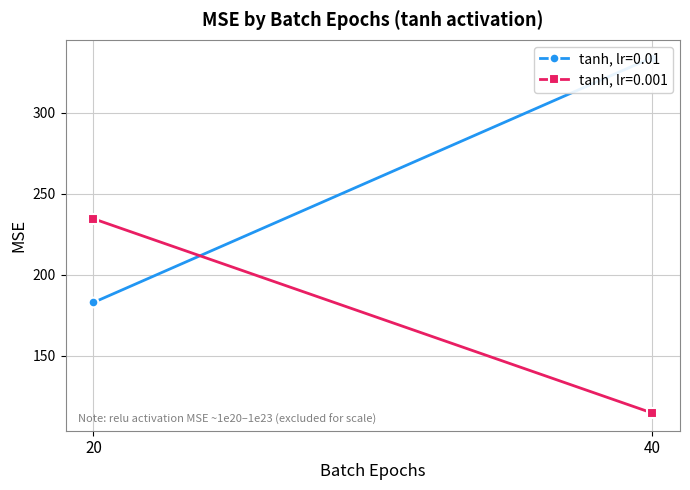

List the labels in order of tanh, lr=0.001 value, smallest first.

40, 20